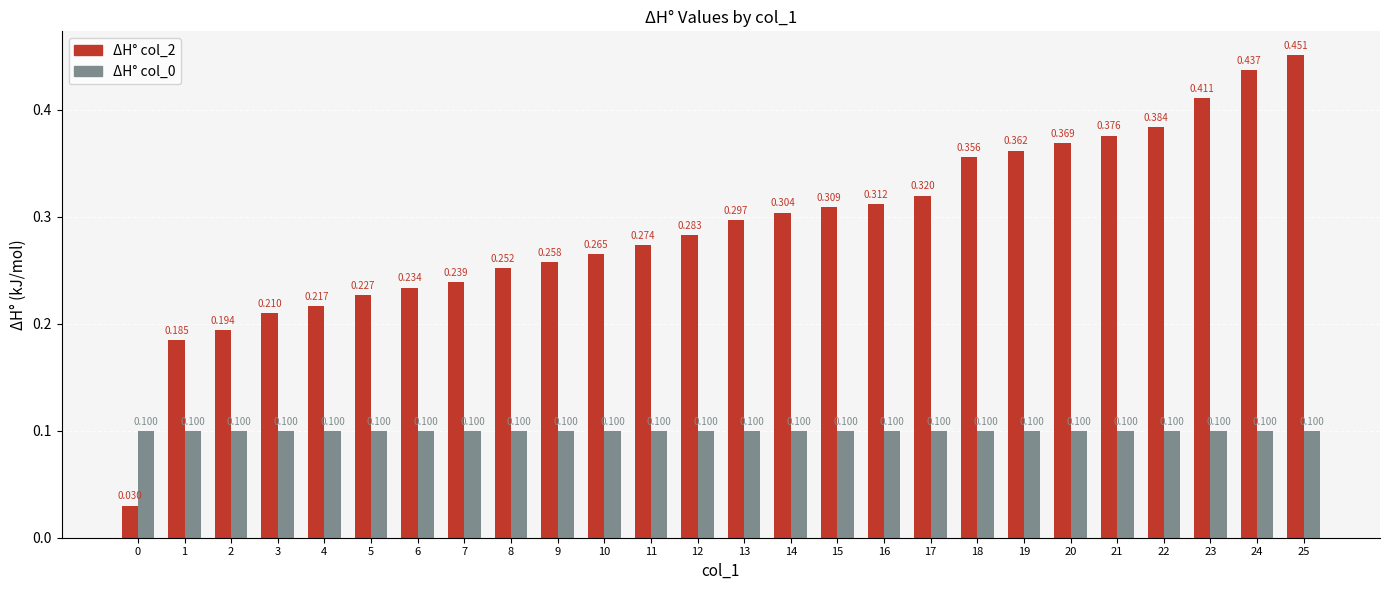

Reading left to right, extract all data points from this chart.

col_2: 0.0	0.2	0.2	0.2	0.2	0.2	0.2	0.2	0.3	0.3	0.3	0.3	0.3	0.3	0.3	0.3	0.3	0.3	0.4	0.4	0.4	0.4	0.4	0.4	0.4	0.5
col_0 (×0.001): 0.1	0.1	0.1	0.1	0.1	0.1	0.1	0.1	0.1	0.1	0.1	0.1	0.1	0.1	0.1	0.1	0.1	0.1	0.1	0.1	0.1	0.1	0.1	0.1	0.1	0.1